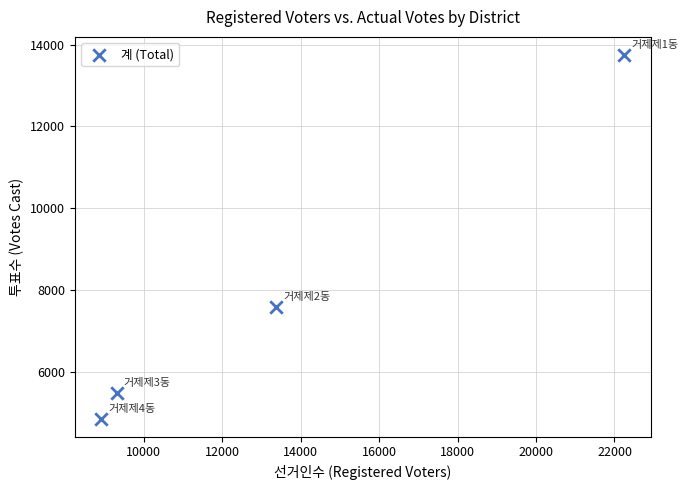

What Y value in the scatter plot is closest to 9304?

7594